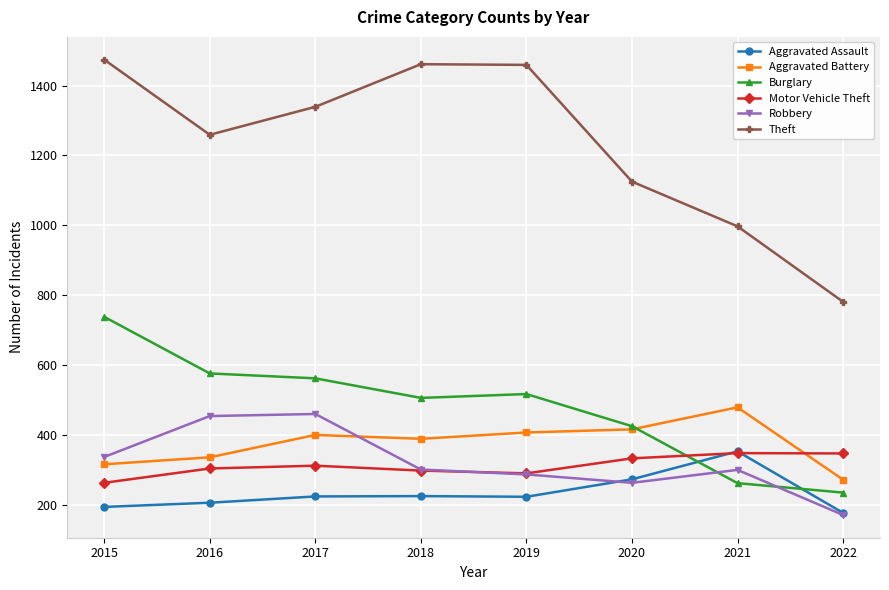

At which category does Theft reach its first local valley?

2016